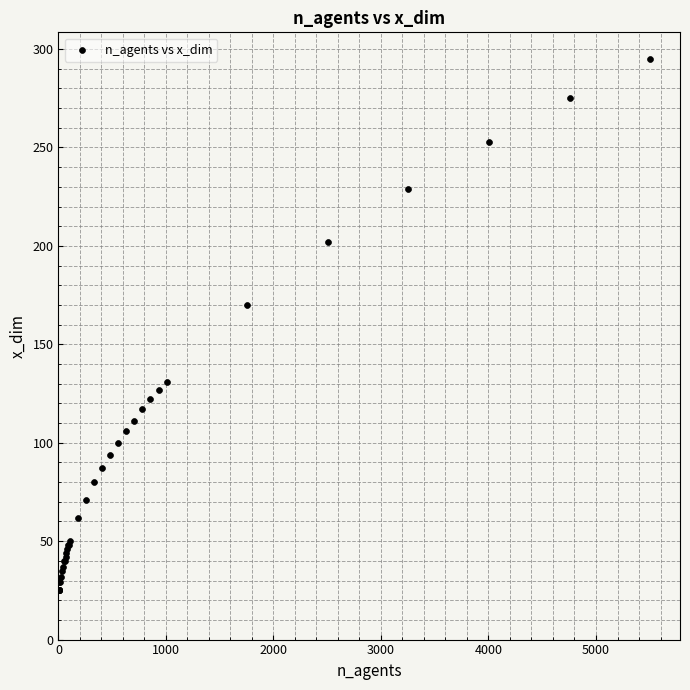

What Y value in the scatter plot is closest to 160?

170